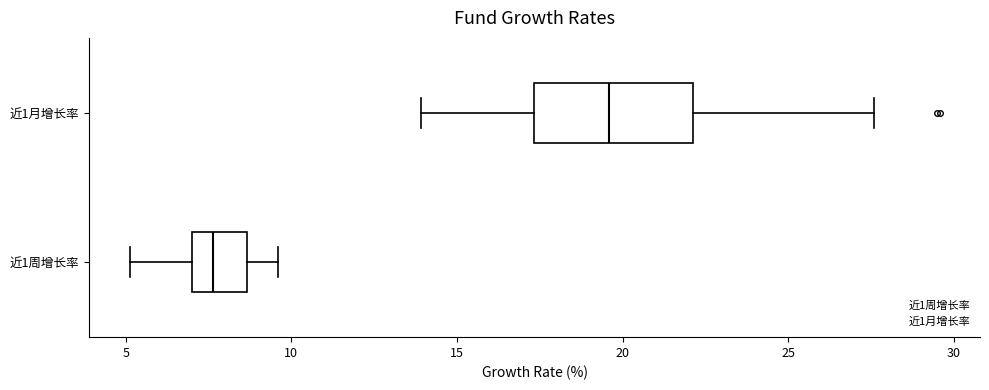

Reading bottom to top, read every box against the x-axis: the position of its median line, the range the box covers, and the ends of its whiskers. The values are not printed on the chart, so give them approximately, as read against the axis.

近1周增长率: median 7.5, box 7.0 to 8.5, whiskers 5.0 to 9.5
近1月增长率: median 19.5, box 17.5 to 22.0, whiskers 14.0 to 27.5